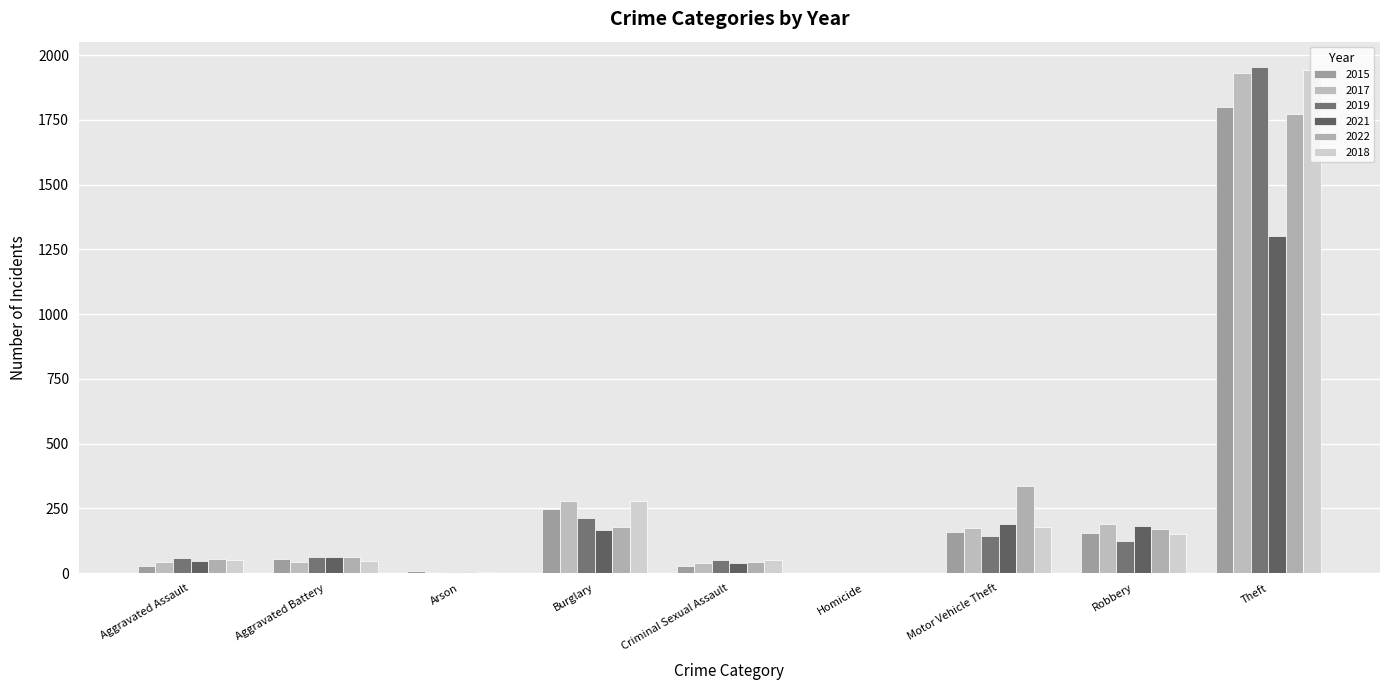

Which series has the widest spread of values?

2019